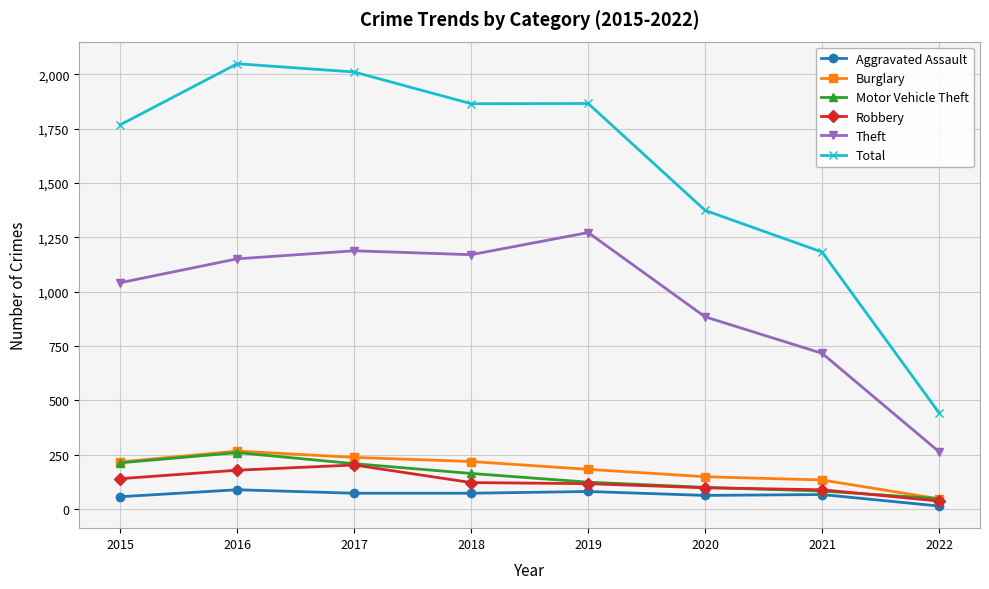

True or false: Robbery and Theft cross at least once.

False